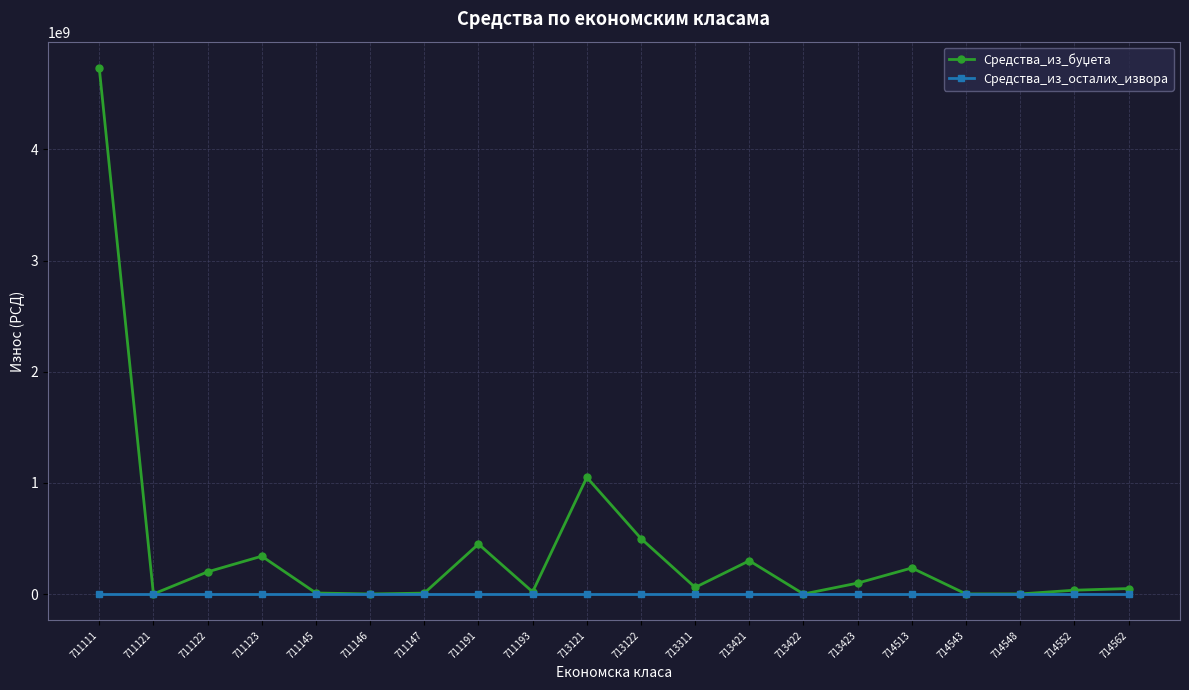

The value of Средства_из_осталих_извора at 713121 is 0. True or false?

True